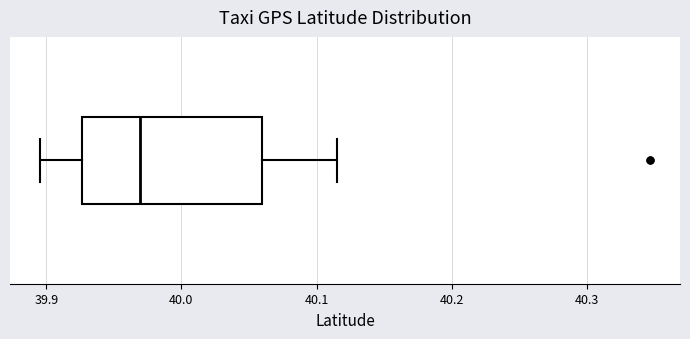

Transcribe this box plot: give where the median line is, the range the box spans, and where the two whiskers end, as read against the x-axis. The values are not printed on the chart, so give them approximately, as read against the axis.

median 39.97, box 39.93 to 40.06, whiskers 39.90 to 40.12